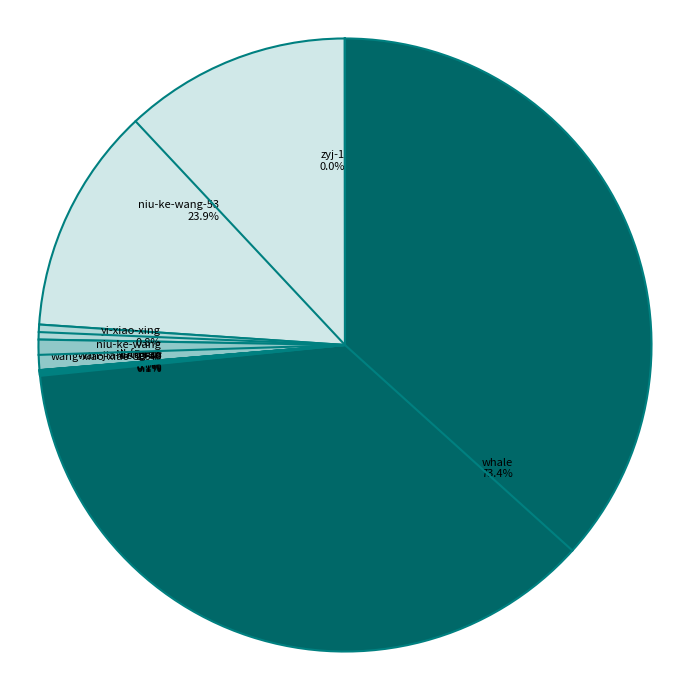

Does whale represent more than half of the total?

Yes